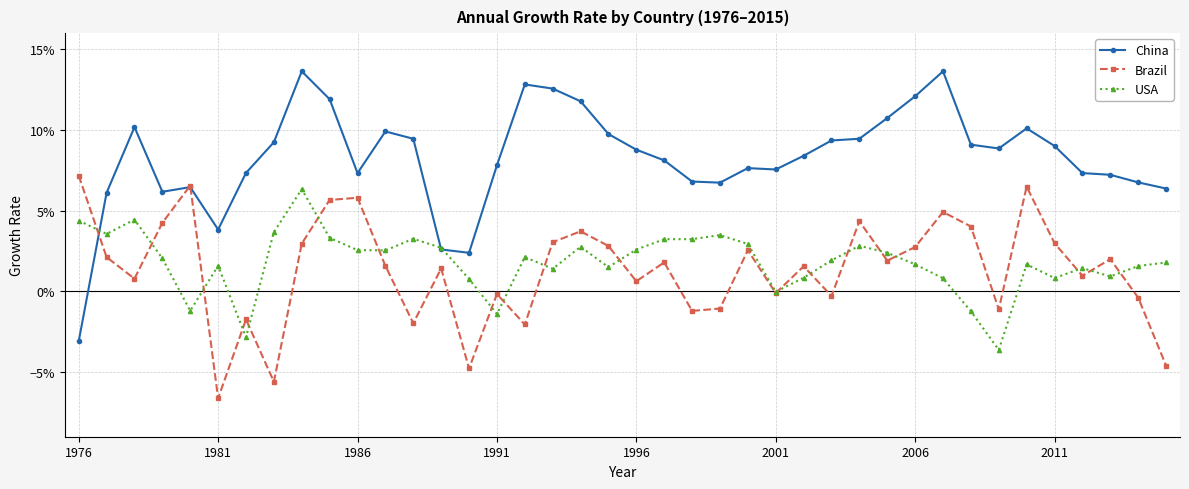

What are all the series names shown in the legend?

China, Brazil, USA